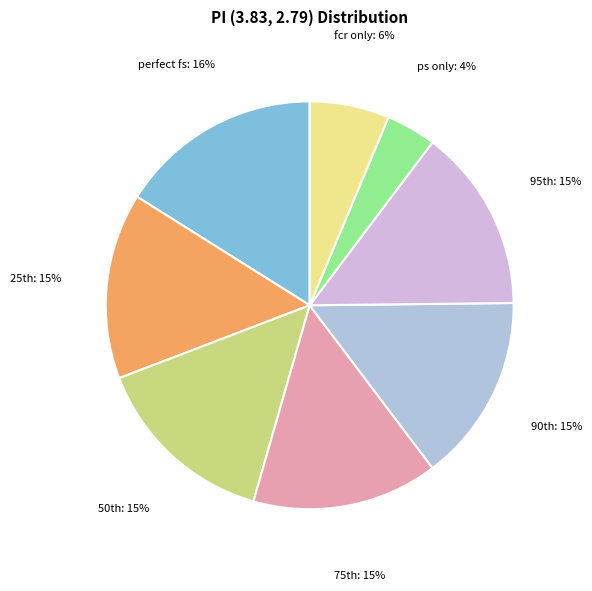

Count the number of slices in the pie.

8